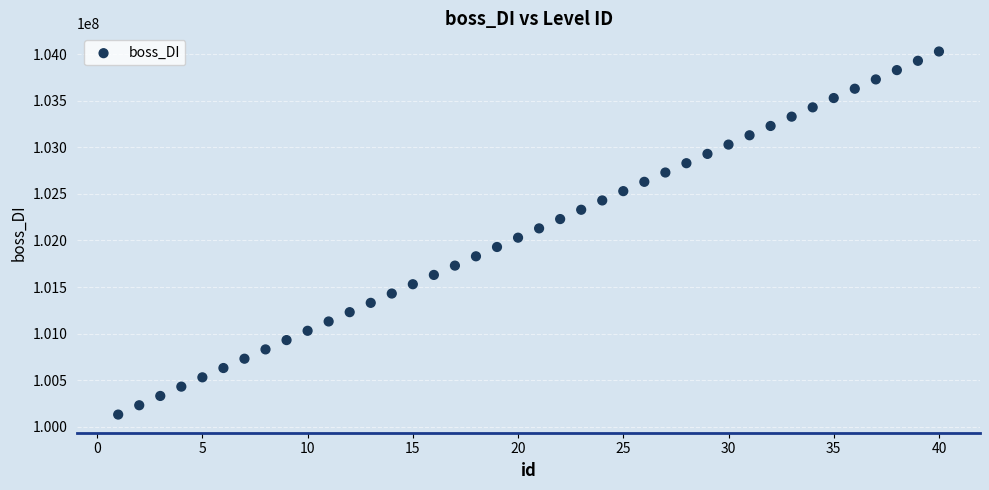

What is the range of Y values (max minus min)?

3900000